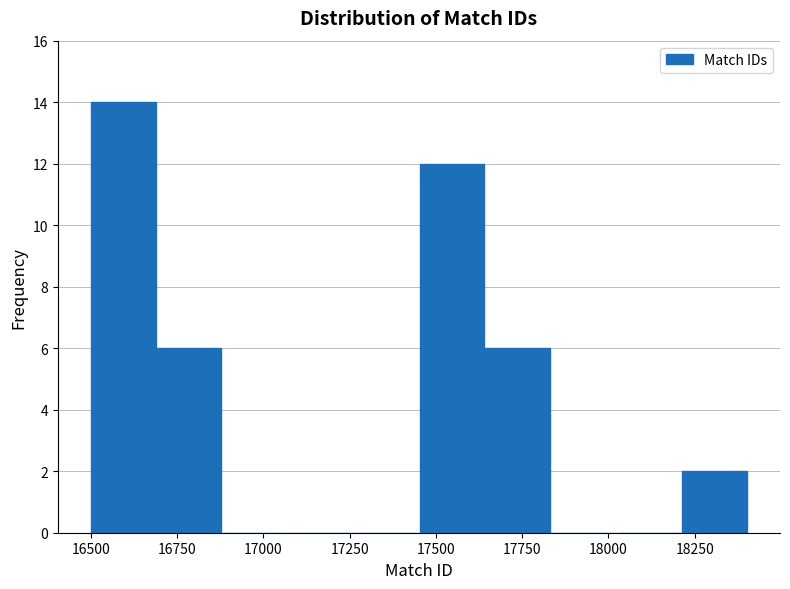

Around what value on the x-axis is the tallest bar? Give the approximate position of its centre, as read against the axis.

16600